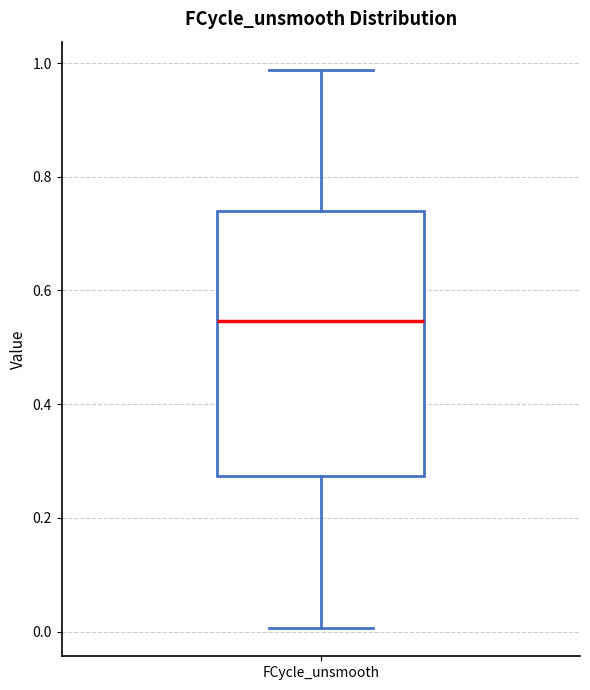

Read this box plot against the y-axis: the position of the median line, the range covered by the box, and the ends of both whiskers. The values are not printed on the chart, so give them approximately, as read against the axis.

median 0.54, box 0.28 to 0.74, whiskers 0.00 to 0.98